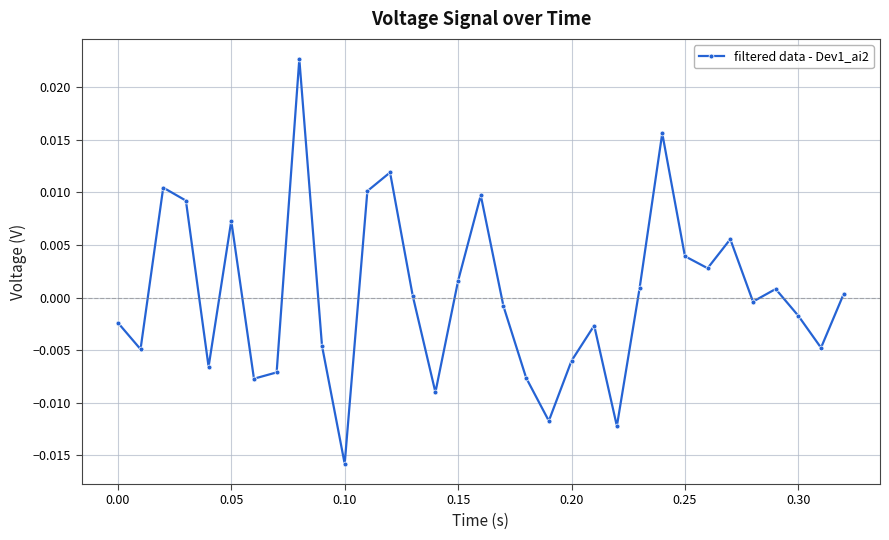

How many points are higher than both their immediate neighbors (excluding endpoints)?

9